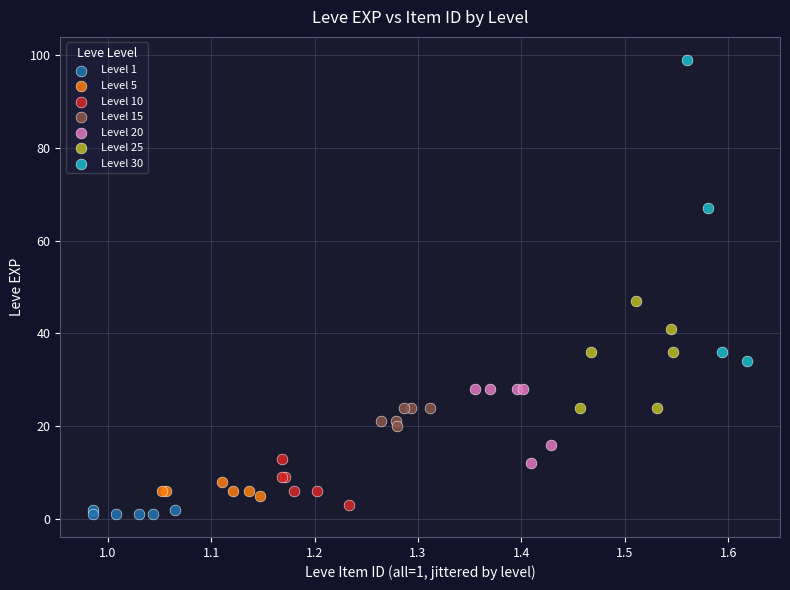

What are all the series names shown in the legend?

Level 1, Level 5, Level 10, Level 15, Level 20, Level 25, Level 30